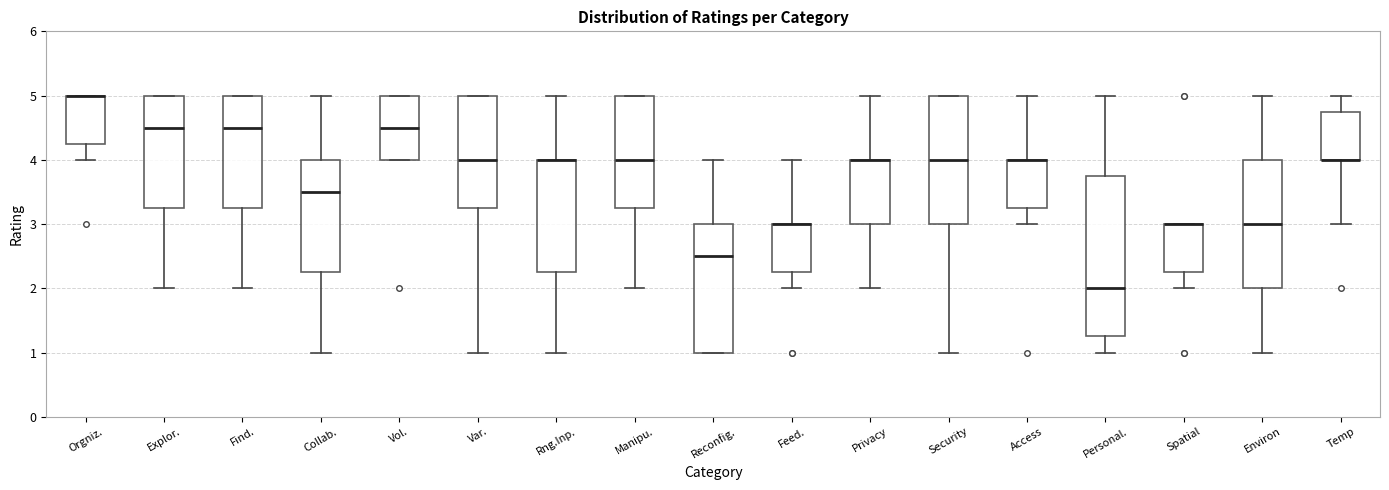

Comparing the boxes themselves (not the whiskers), which one is the tallest?

Personal.